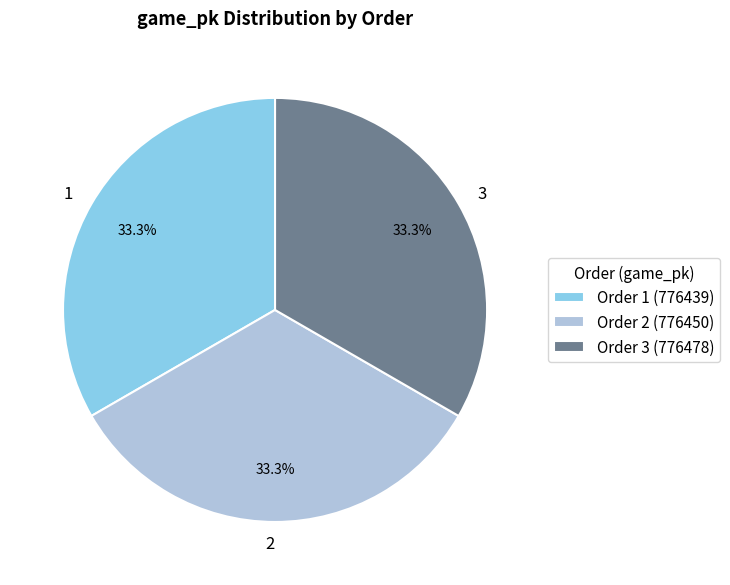

What portion of the pie excludes 2?

66.7%